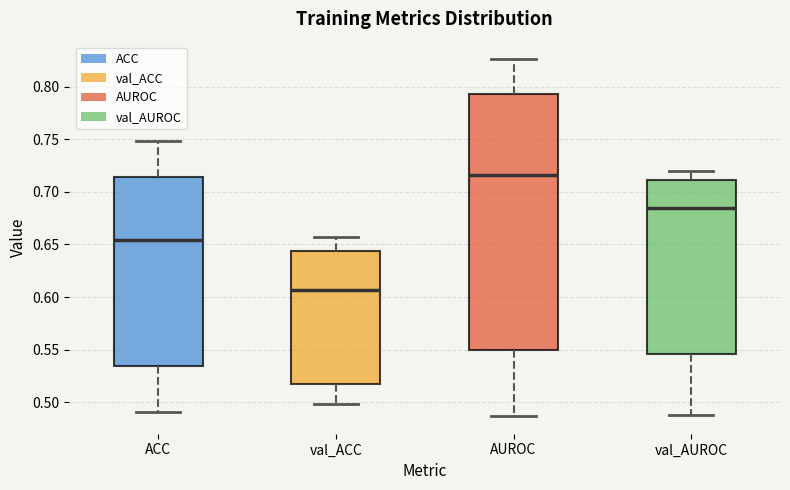

Where does the median line of the box for AUROC sit on the y-axis? The values are not printed on the chart, so give them approximately, as read against the axis.

0.715